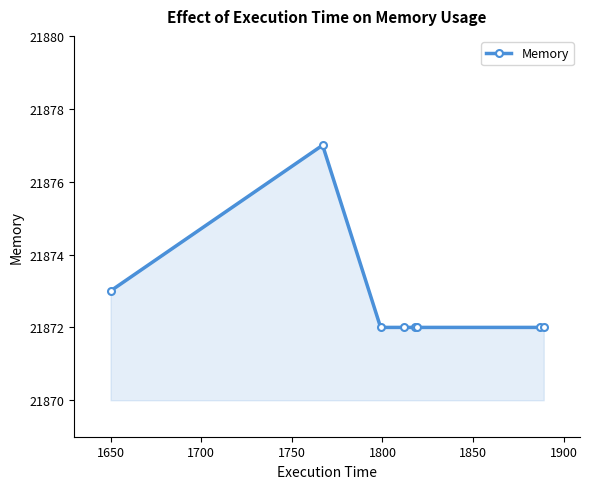

What is the sum of all values?

174982